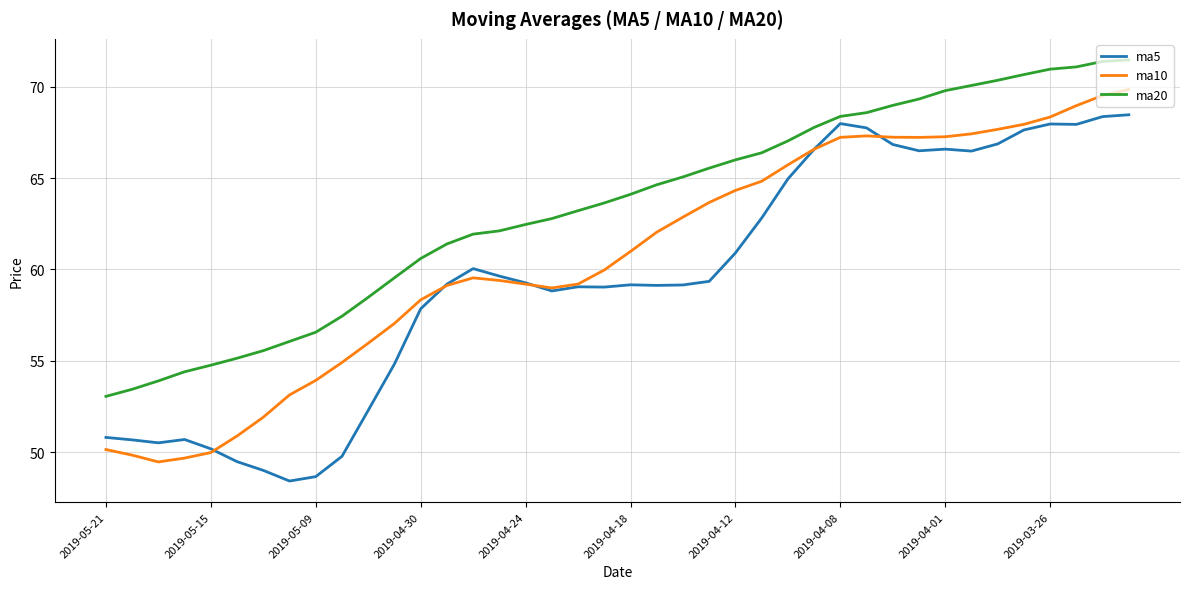

Which series has the largest total across all categories?

ma20